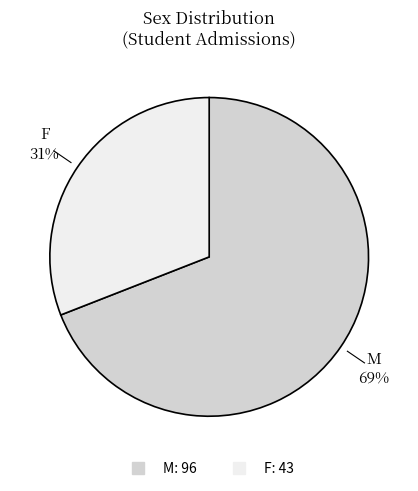

Is it true that M is 69% of the pie?

True